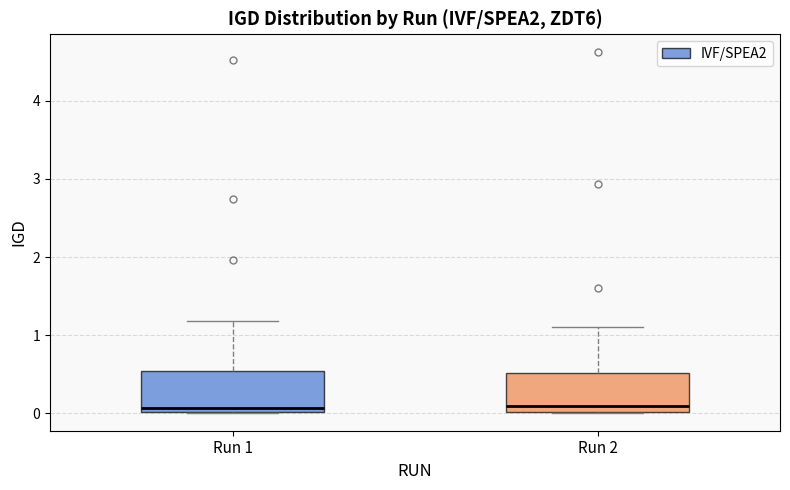

Reading left to right, read every box against the y-axis: the position of its median line, the range the box covers, and the ends of its whiskers. The values are not printed on the chart, so give them approximately, as read against the axis.

Run 1: median 0.1, box 0.0 to 0.5, whiskers 0.0 to 1.2
Run 2: median 0.1, box 0.0 to 0.5, whiskers 0.0 to 1.1